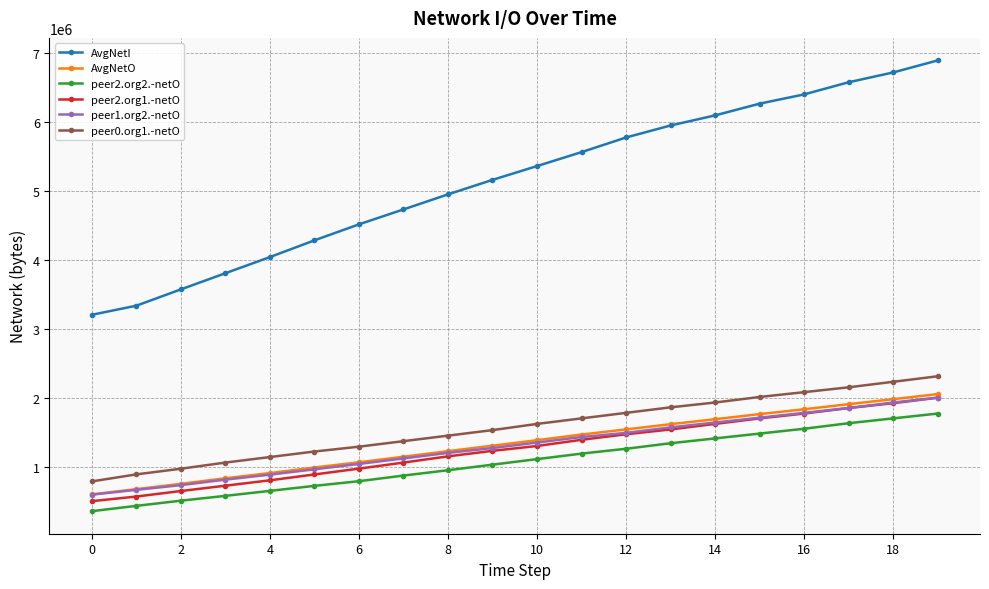

What is the value of the AvgNetO point at the 17th from the left?

1842000